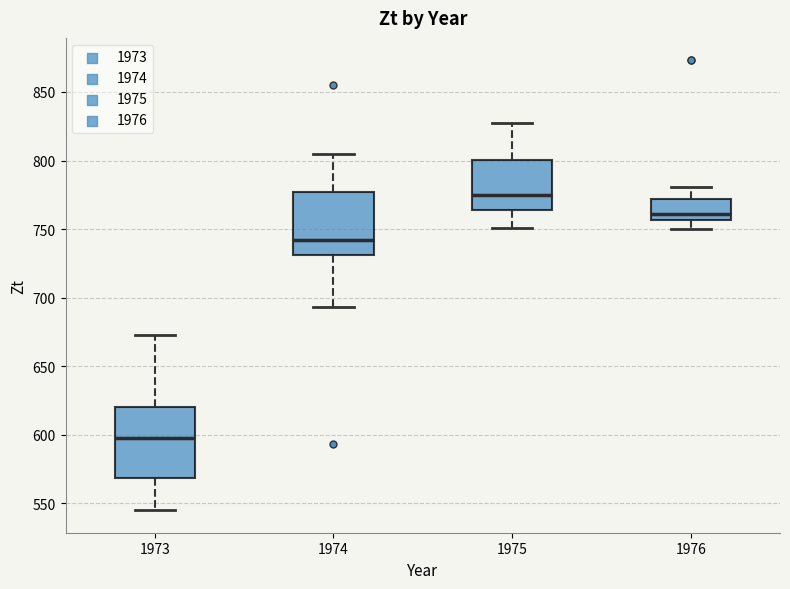

Reading left to right, read every box against the y-axis: the position of its median line, the range the box covers, and the ends of its whiskers. The values are not printed on the chart, so give them approximately, as read against the axis.

1973: median 600, box 570 to 620, whiskers 545 to 675
1974: median 740, box 730 to 775, whiskers 695 to 805
1975: median 775, box 765 to 800, whiskers 750 to 825
1976: median 760, box 755 to 770, whiskers 750 to 780